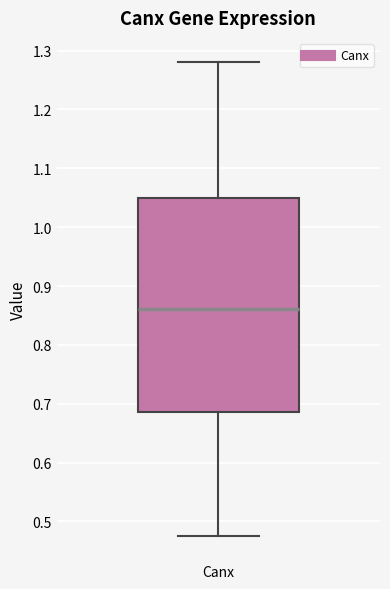

Transcribe this box plot: give where the median line is, the range the box spans, and where the two whiskers end, as read against the y-axis. The values are not printed on the chart, so give them approximately, as read against the axis.

median 0.86, box 0.69 to 1.05, whiskers 0.47 to 1.28